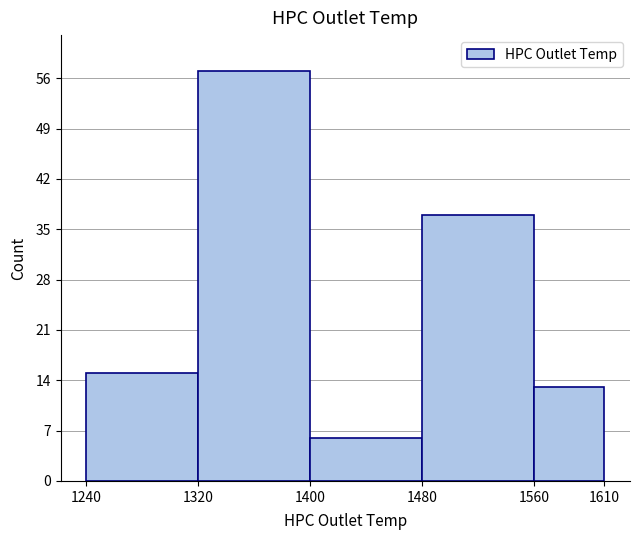

Reading left to right, transcribe this chart: for each bar, give the range it covers on the x-axis and its height. The values are not printed on the chart, so give them approximately, as read against the axis.

1240 to 1320: 15
1320 to 1400: 57
1400 to 1480: 6
1480 to 1560: 37
1560 to 1610: 13